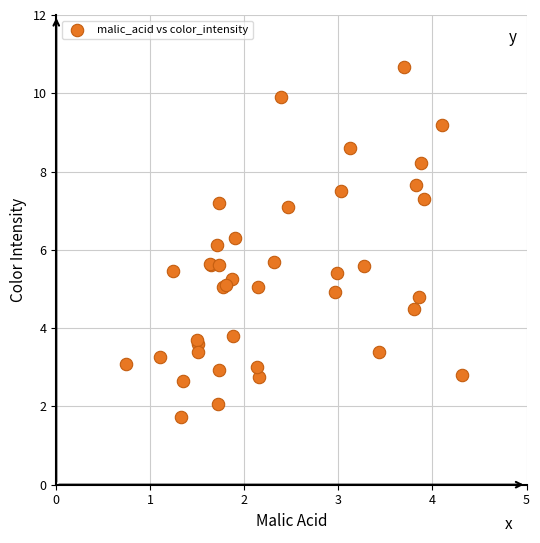

What Y value in the scatter plot is closest to 6?

6.1